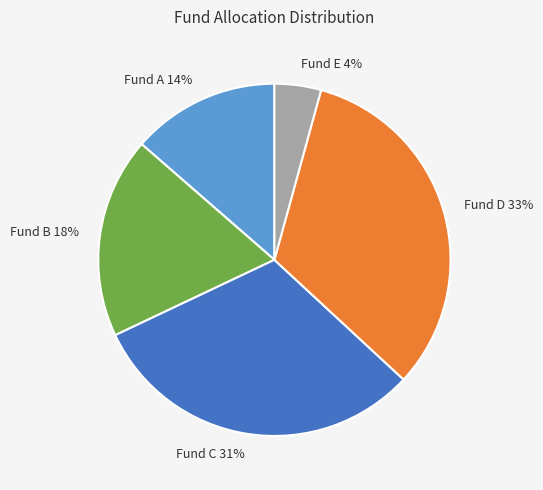

What is the ratio of the value at Fund A to the value at Fund D?

0.4